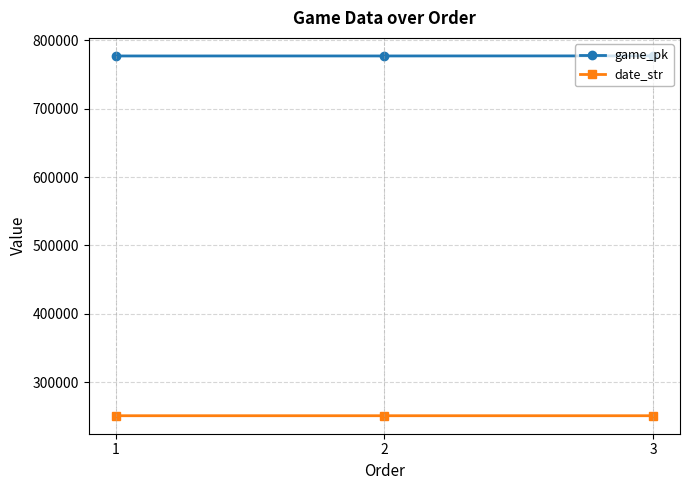

What is the difference between the highest and lowest values at 1?

526378